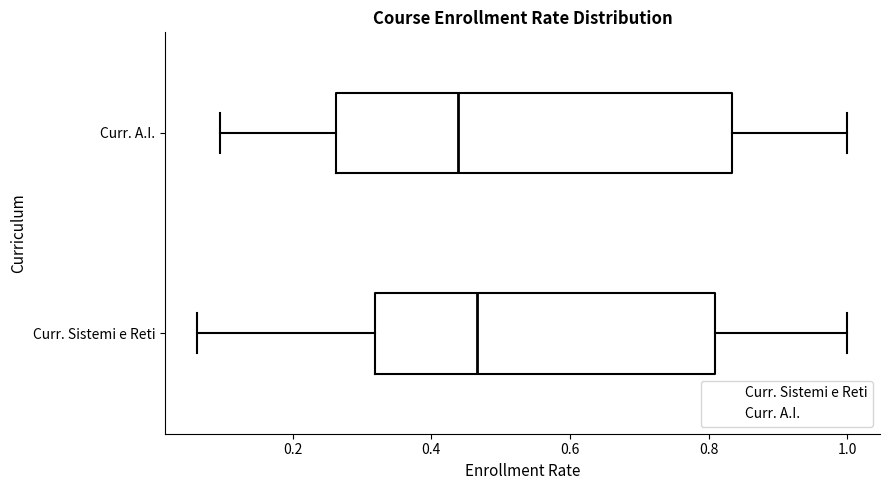

Reading bottom to top, read every box against the x-axis: the position of its median line, the range the box covers, and the ends of its whiskers. The values are not printed on the chart, so give them approximately, as read against the axis.

Curr. Sistemi e Reti: median 0.46, box 0.32 to 0.80, whiskers 0.06 to 1.00
Curr. A.I.: median 0.44, box 0.26 to 0.84, whiskers 0.10 to 1.00